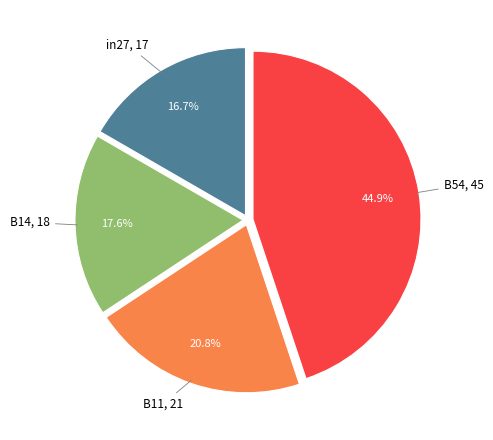

What is the total percentage of B14 and B54?

62.5%